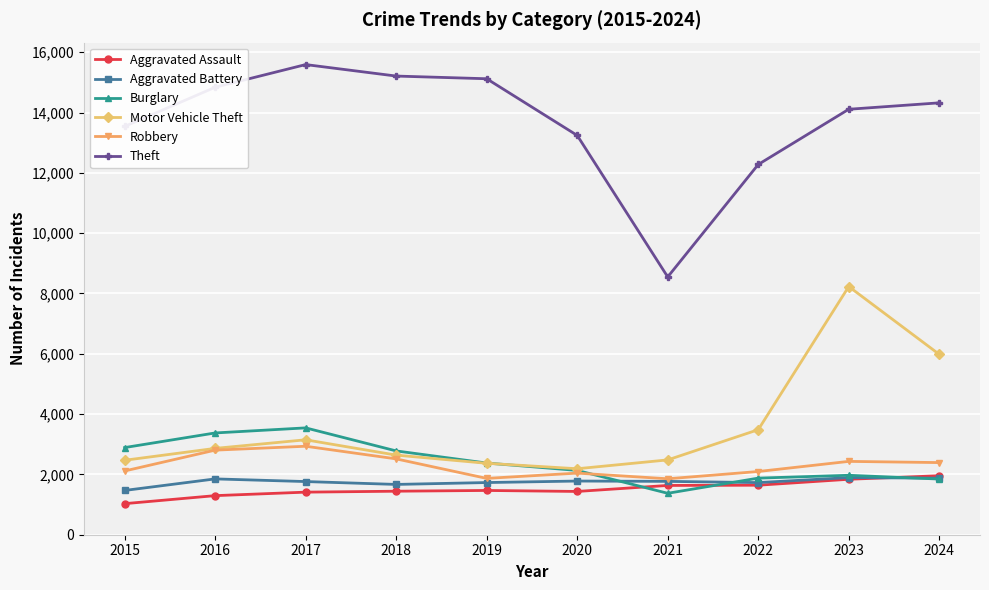

Where is the first local maximum for Theft?

2017